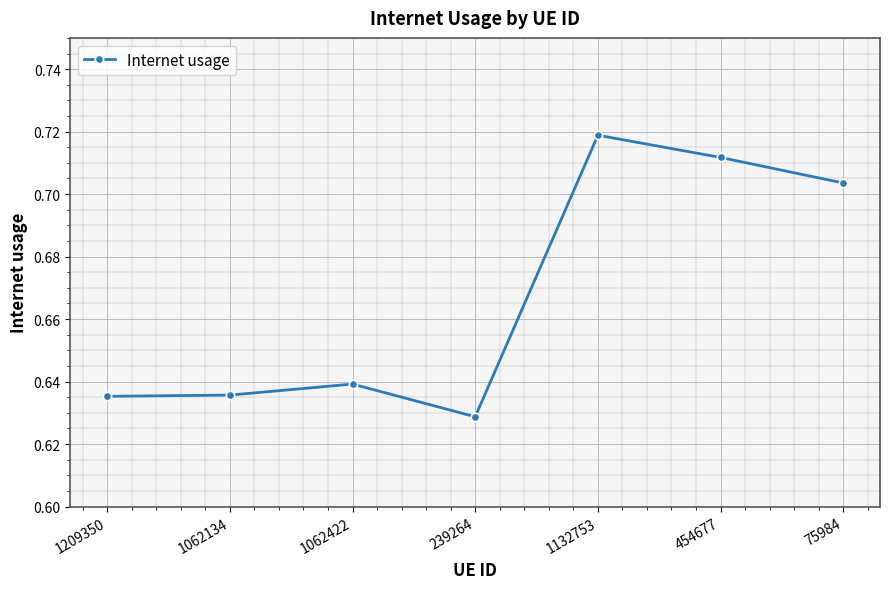

What is the sum of all values?

4.7